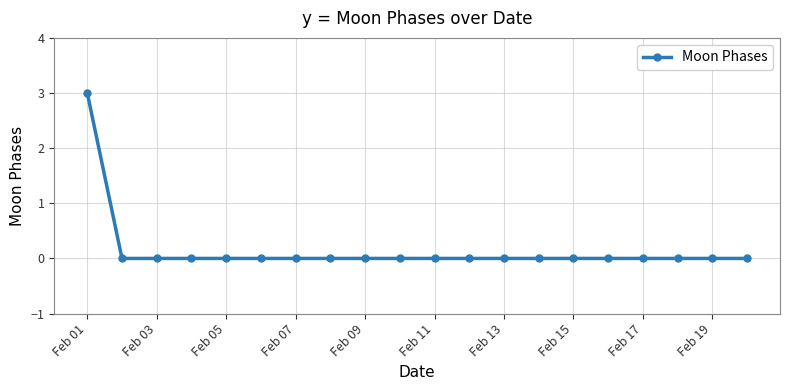

How many values are between 0 and 1?

19